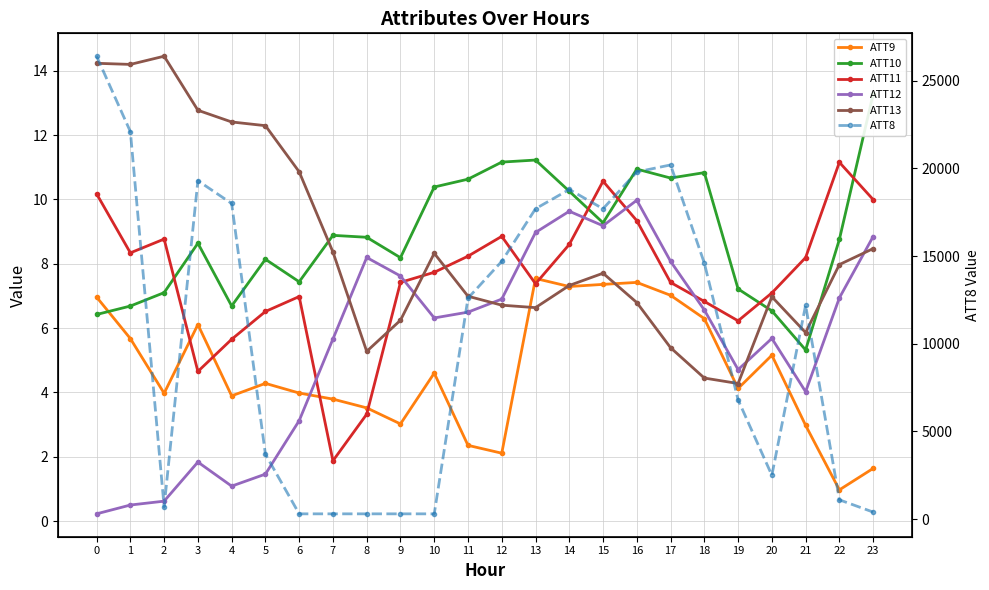

What is the total value across all series at 19?

6826.6